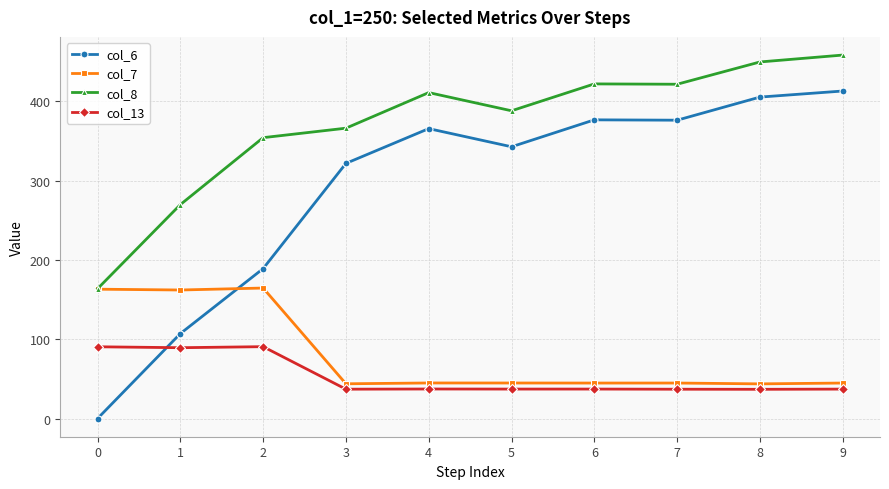

The col_13 series shows 24.1 at 0. True or false?

False